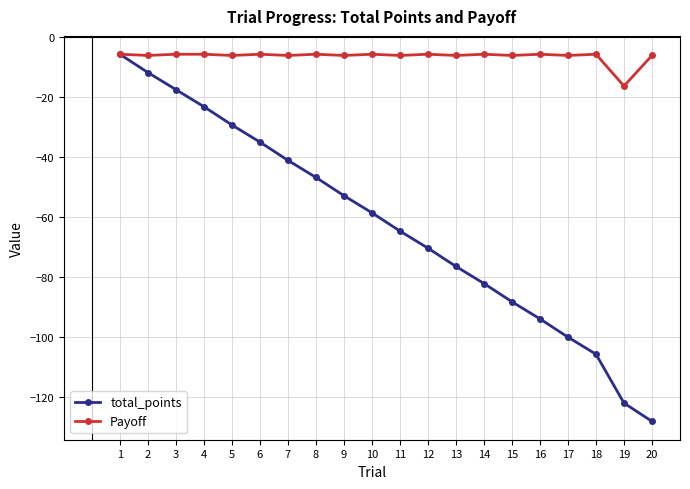

How many categories are shown in the chart?

20